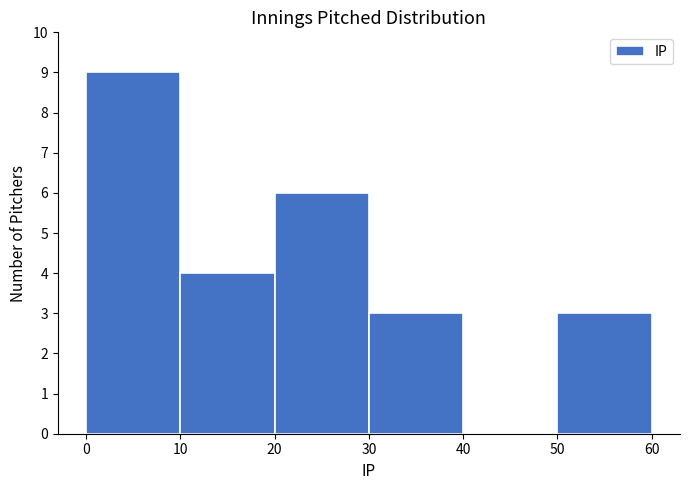

Reading left to right, transcribe this chart: for each bar, give the range it covers on the x-axis and its height. The values are not printed on the chart, so give them approximately, as read against the axis.

0 to 10: 9
10 to 20: 4
20 to 30: 6
30 to 40: 3
40 to 50: 0
50 to 60: 3